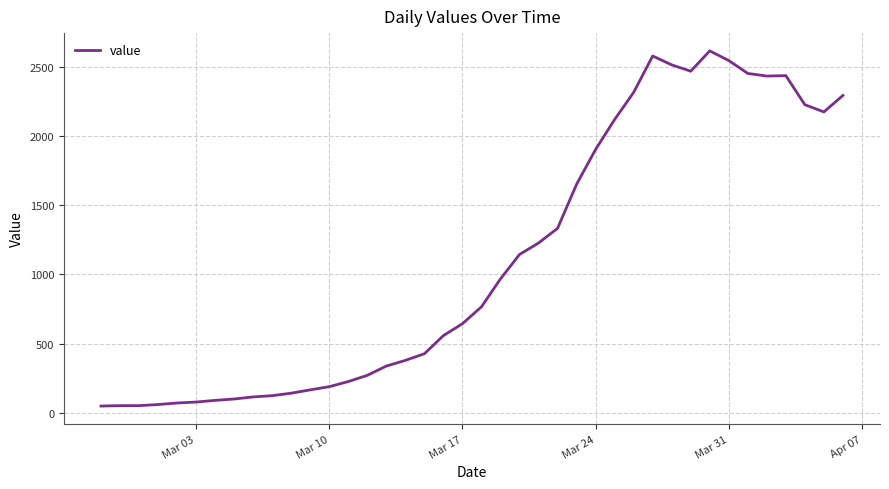

What is the difference between the maximum and minimum values?

2566